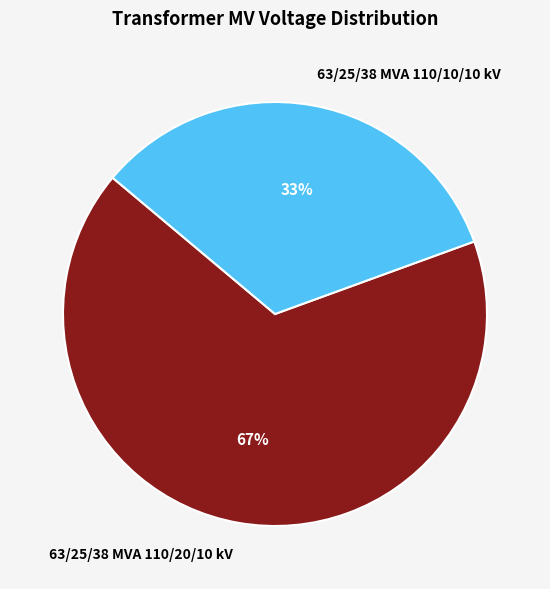

Which slice is the smallest?

63/25/38 MVA 110/10/10 kV